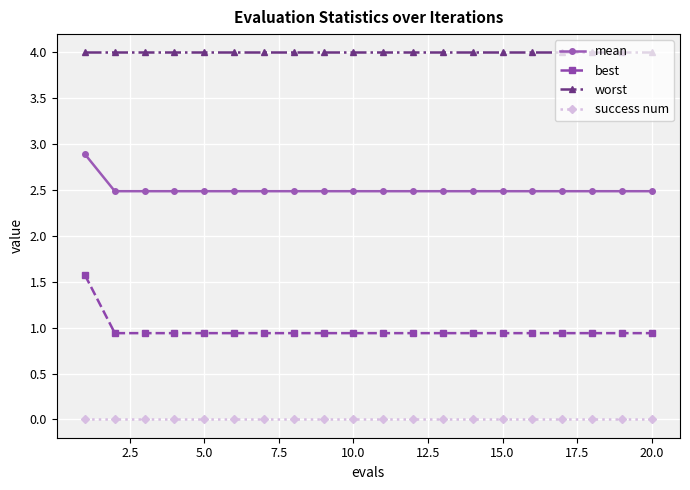

What is the value of the mean point at the 14th from the left?

2.5